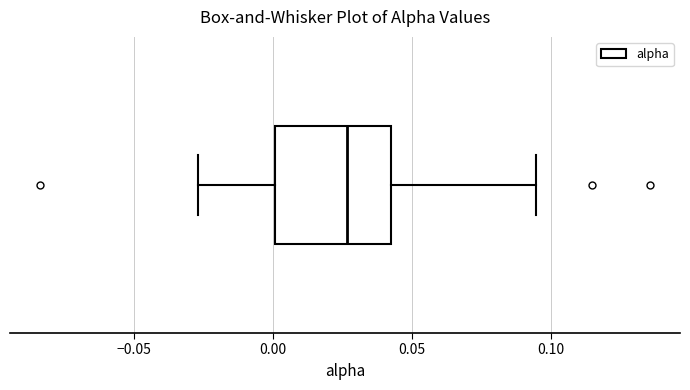

Transcribe this box plot: give where the median line is, the range the box spans, and where the two whiskers end, as read against the x-axis. The values are not printed on the chart, so give them approximately, as read against the axis.

median 0.025, box 0.000 to 0.045, whiskers -0.025 to 0.095